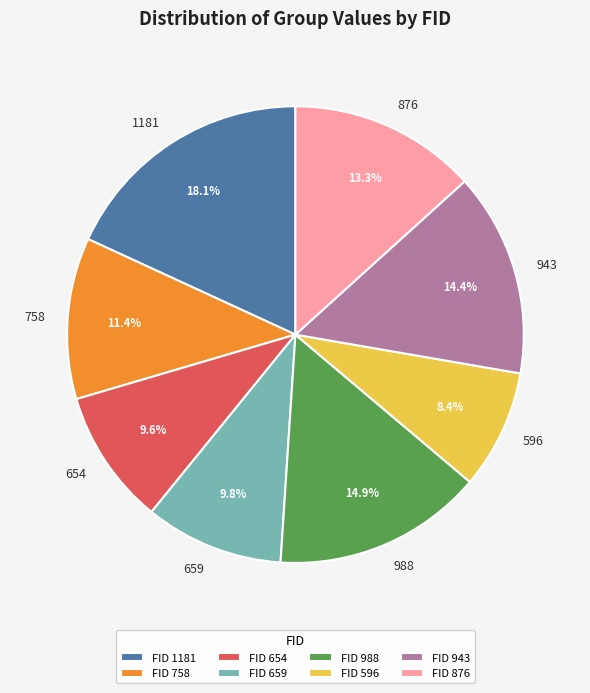

To the nearest percent, what percentage of the pie is 659?

10%